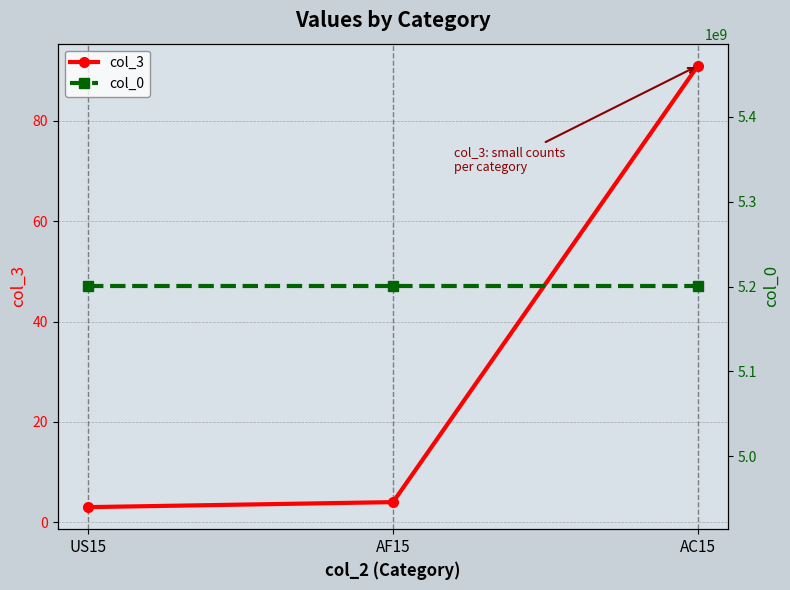

Which has a higher value, AF15 or US15?

AF15